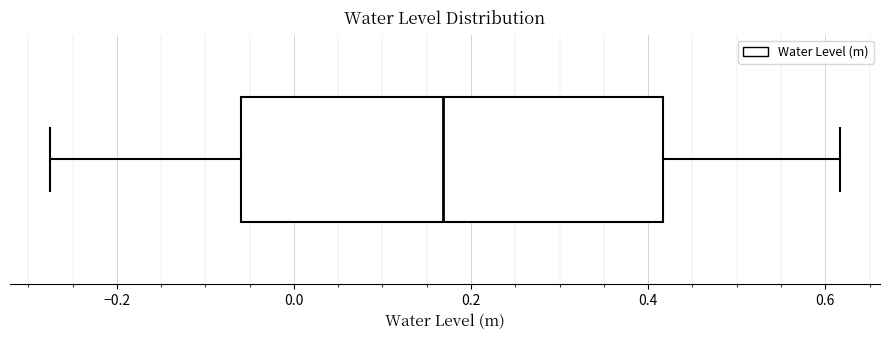

Where is the right edge of the box on the x-axis? The values are not printed on the chart, so give them approximately, as read against the axis.

0.42